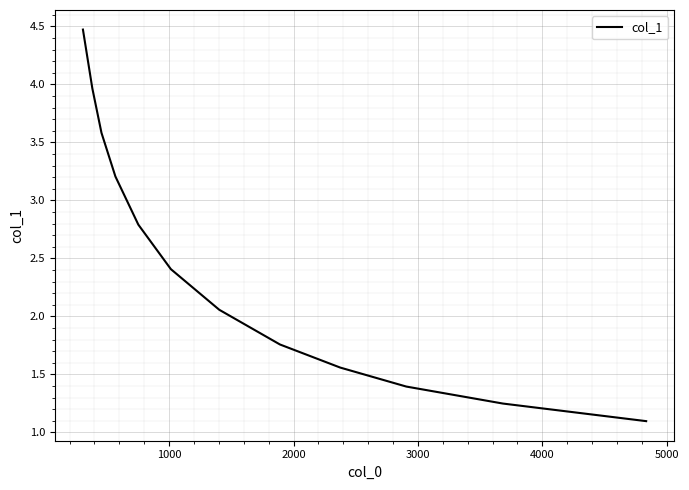

What is the minimum value shown in the chart?

1.1